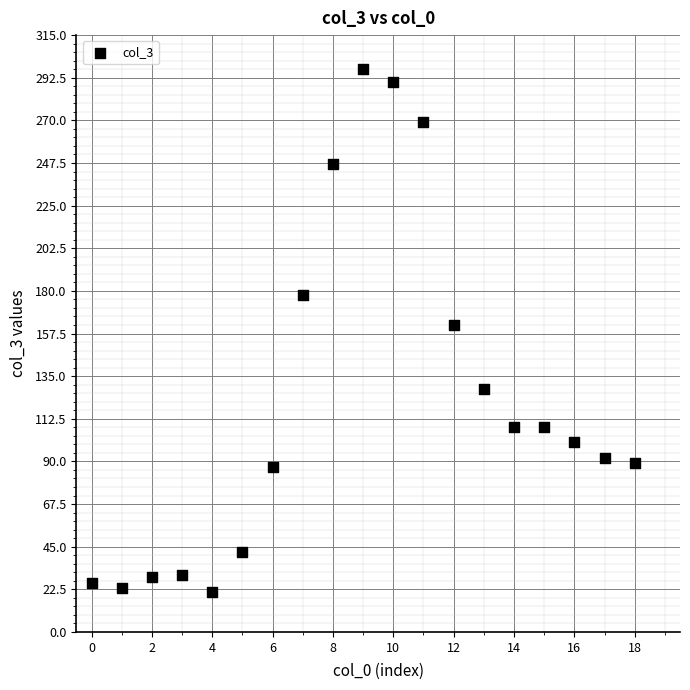

What is the range of Y values (max minus min)?

276